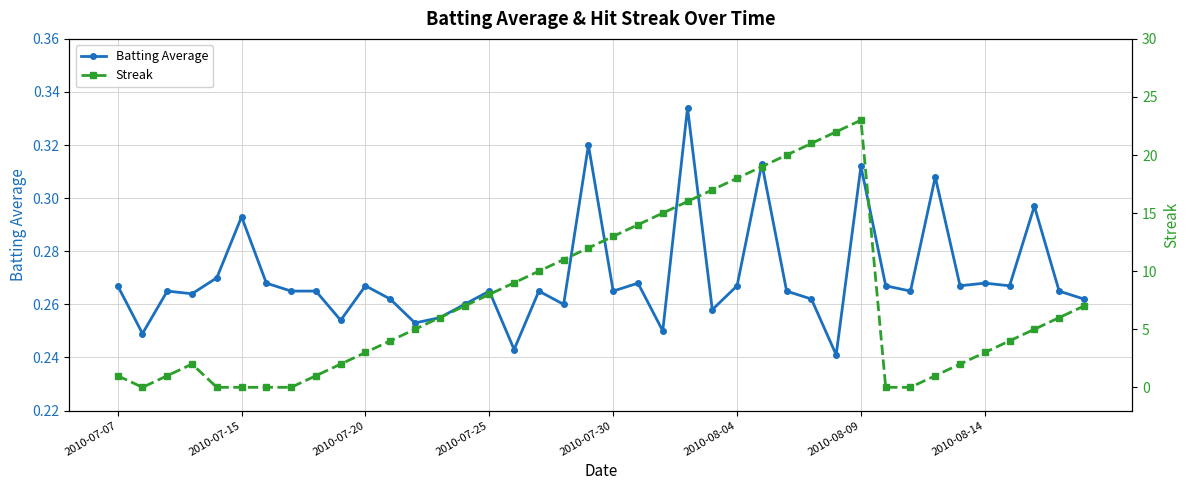

The value of Streak at 24 is 10.0. True or false?

False